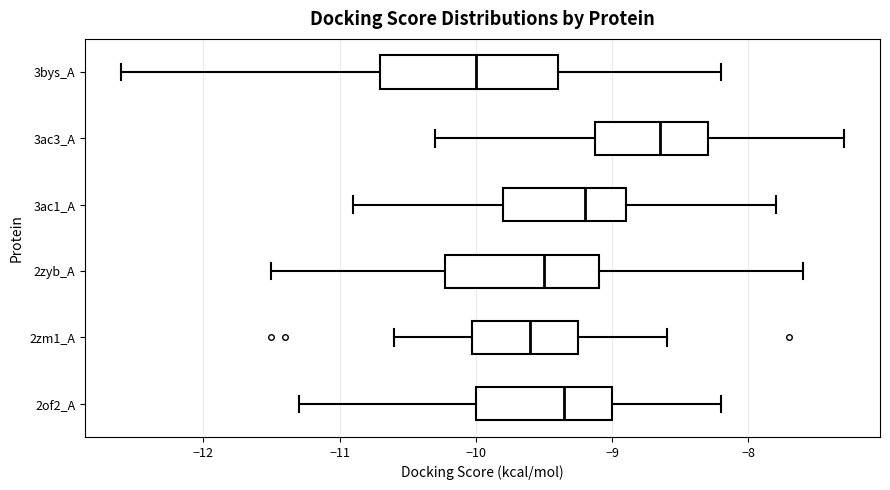

Comparing the boxes themselves (not the whiskers), which one is the widest?

3bys_A